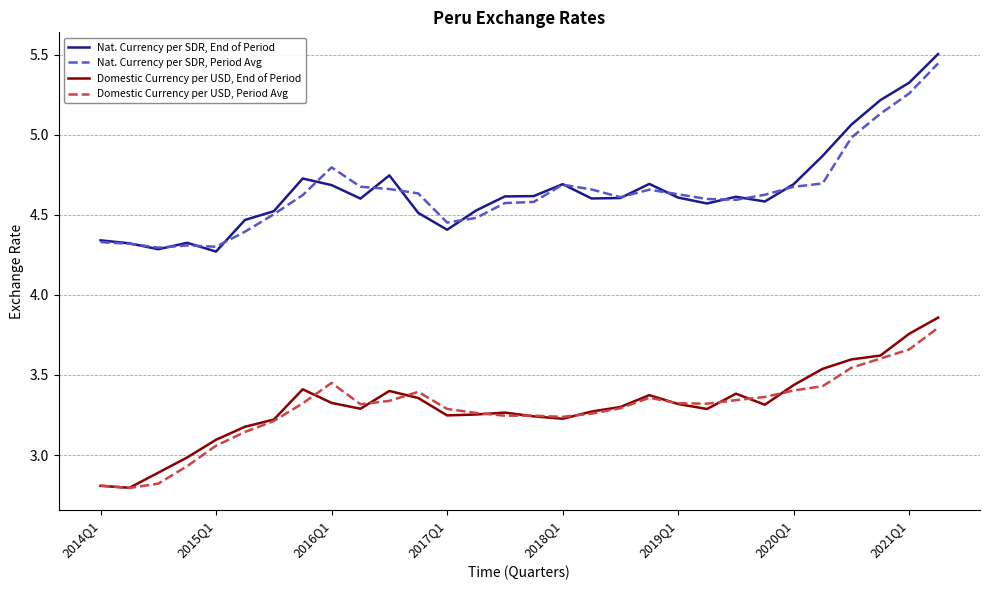

What are all the series names shown in the legend?

Nat. Currency per SDR, End of Period, Nat. Currency per SDR, Period Avg, Domestic Currency per USD, End of Period, Domestic Currency per USD, Period Avg